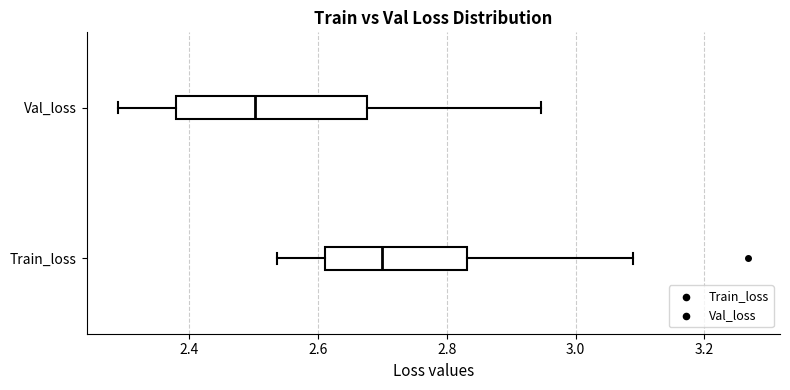

Which box has the furthest to the left median line?

Val_loss